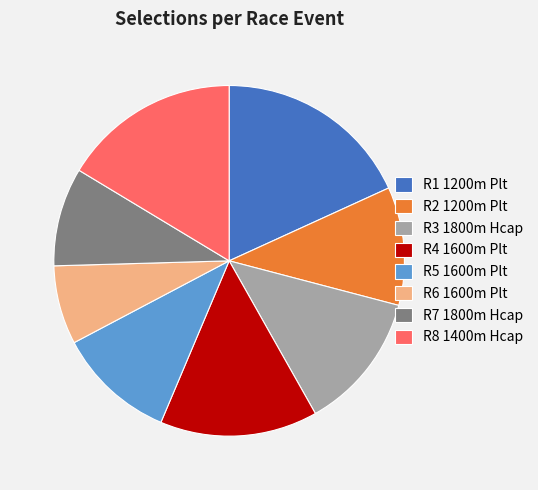

How many segments does this pie chart have?

8